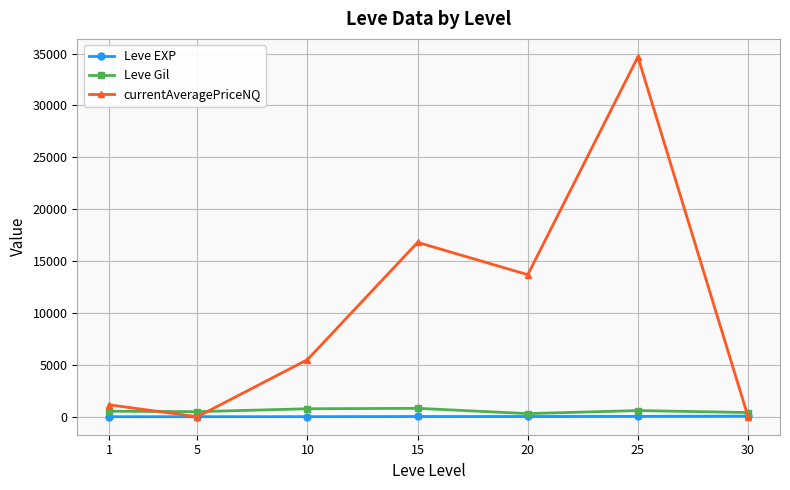

What is the highest value of the currentAveragePriceNQ series?

34677.0